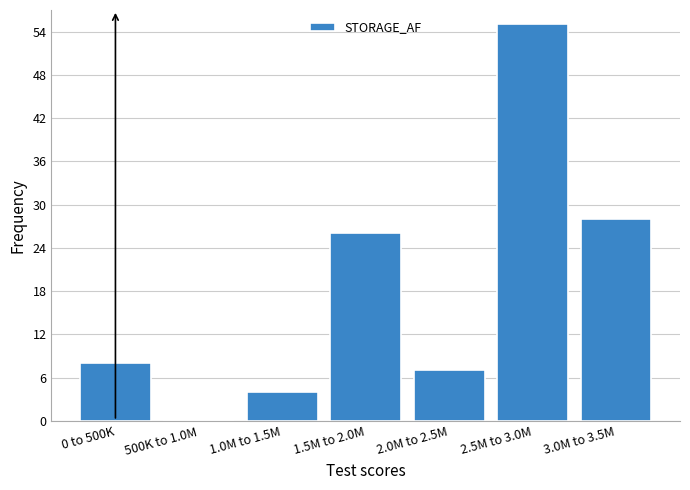

Reading right to left, list all the values displayed in this chart.

3.0M to 3.5M=28	2.5M to 3.0M=55	2.0M to 2.5M=7	1.5M to 2.0M=26	1.0M to 1.5M=4	500K to 1.0M=0	0 to 500K=8